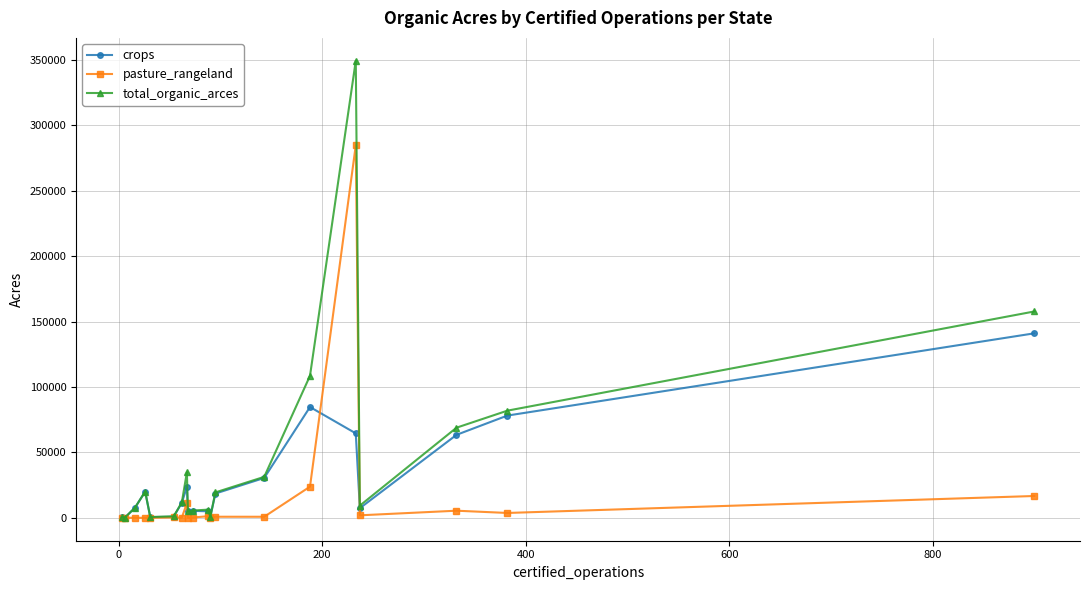

List the series in order of their overall mean, highest first.

total_organic_arces, crops, pasture_rangeland